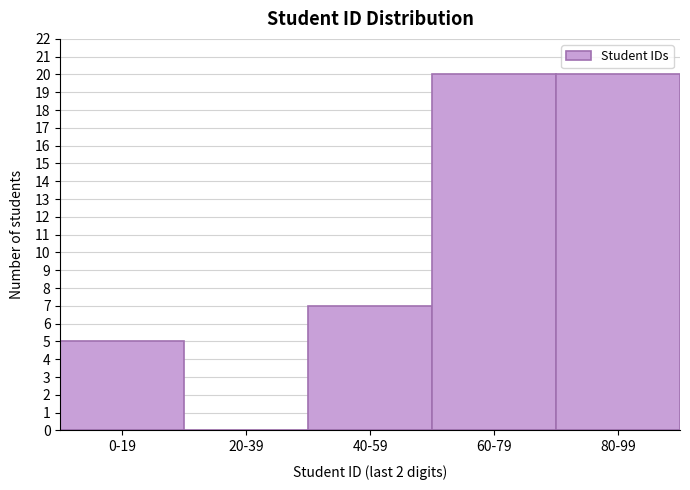

Reading left to right, what are all the values shown in this chart?

0-19=5	20-39=0	40-59=7	60-79=20	80-99=20